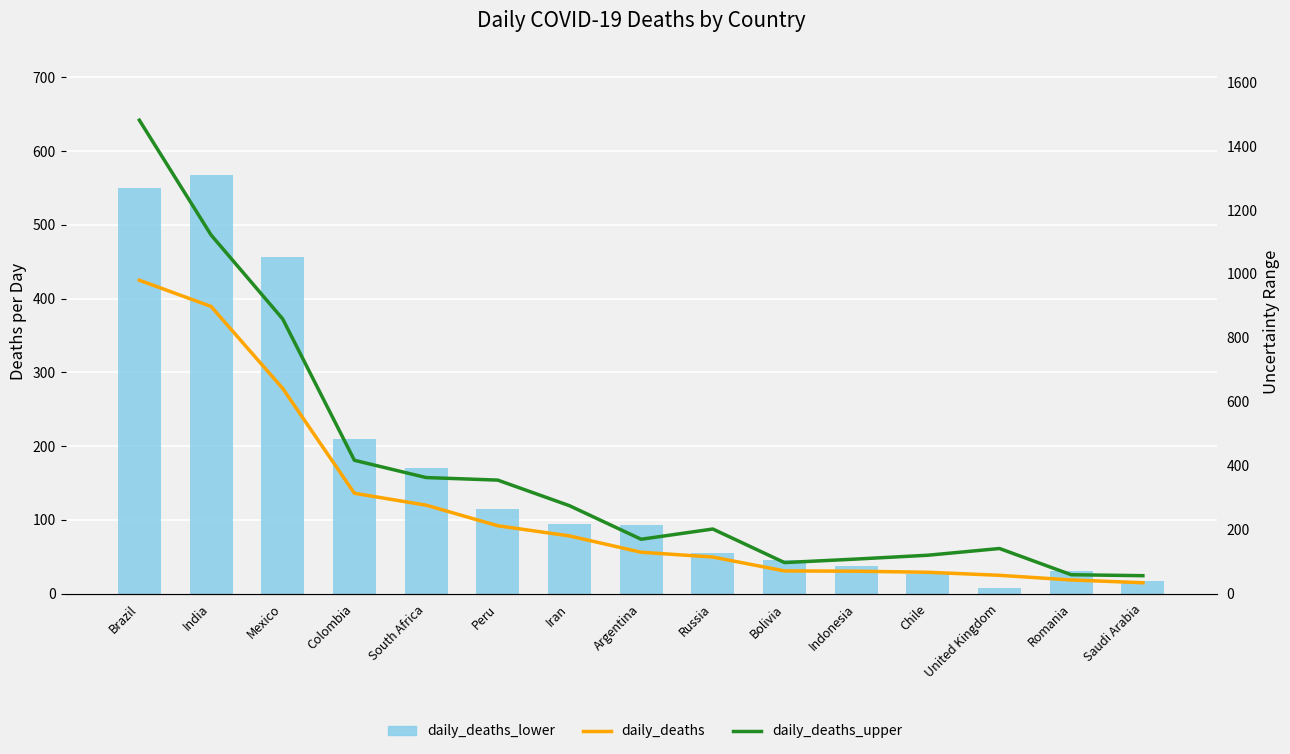

How many groups of bars are there?

15